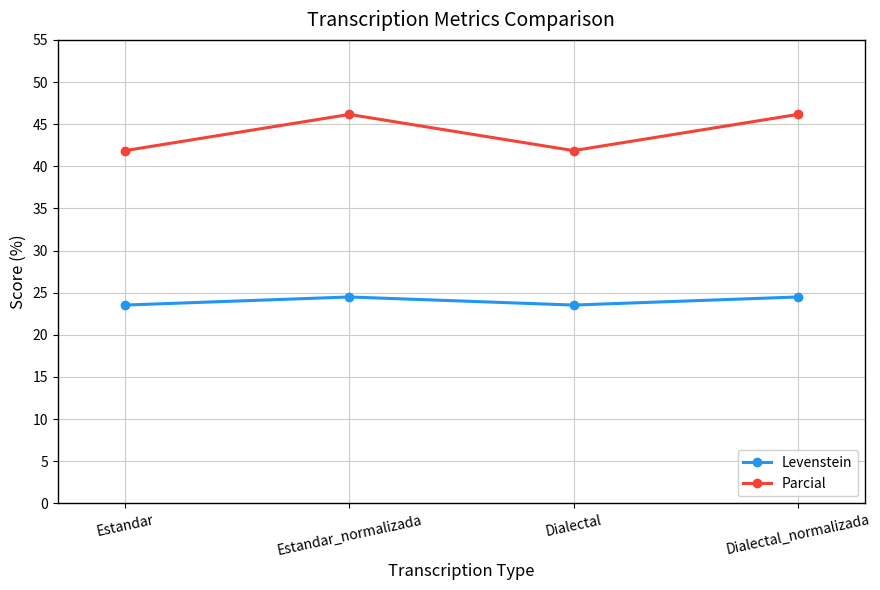

At which label does Levenstein first exceed 24?

Estandar_normalizada